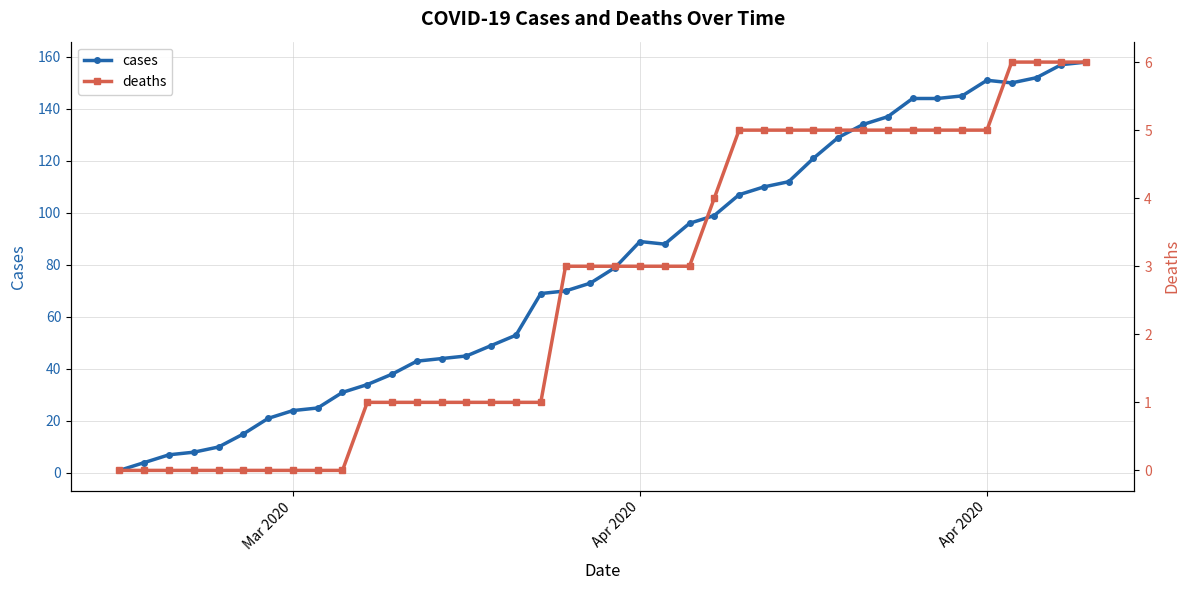

Rank the series by their maximum value, from lowest to highest.

deaths, cases